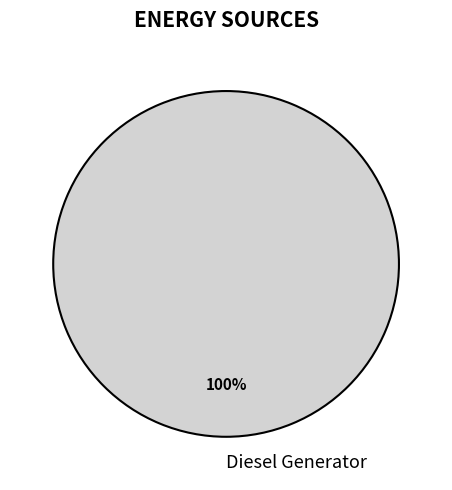

The Diesel Generator slice represents 100% of the pie. True or false?

True